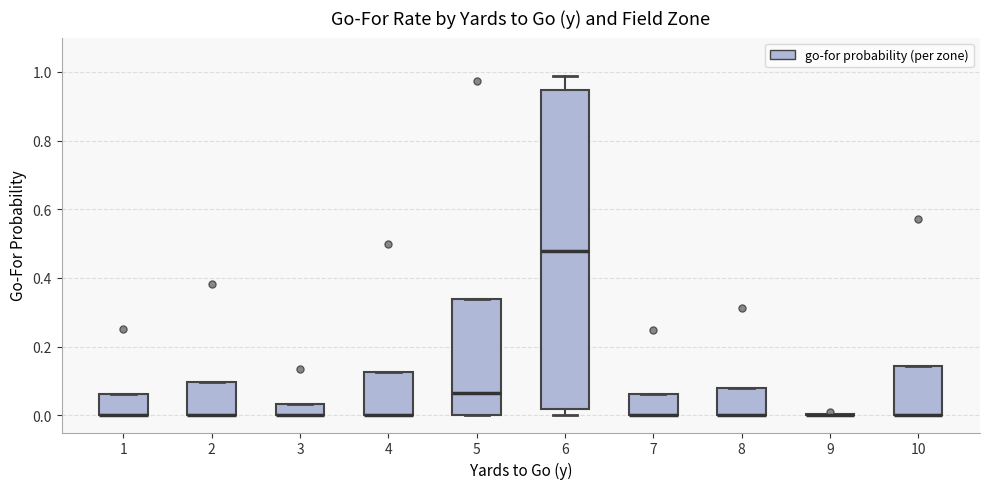

Reading left to right, transcribe this box plot: for each box, give where its median line is, the range the box spans, and where its two whiskers end, as read against the y-axis. The values are not printed on the chart, so give them approximately, as read against the axis.

1: median 0.00 (drawn on the box's lower edge), box 0.00 to 0.06, whiskers 0.00 to 0.06
2: median 0.00 (drawn on the box's lower edge), box 0.00 to 0.10, whiskers 0.00 to 0.10
3: median 0.00 (drawn on the box's lower edge), box 0.00 to 0.04, whiskers 0.00 to 0.04
4: median 0.00 (drawn on the box's lower edge), box 0.00 to 0.12, whiskers 0.00 to 0.12
5: median 0.06, box 0.00 to 0.34, whiskers 0.00 to 0.34
6: median 0.48, box 0.02 to 0.94, whiskers 0.00 to 0.98
7: median 0.00 (drawn on the box's lower edge), box 0.00 to 0.06, whiskers 0.00 to 0.06
8: median 0.00 (drawn on the box's lower edge), box 0.00 to 0.08, whiskers 0.00 to 0.08
9: box collapsed to a line at 0.00, whiskers 0.00 to 0.00
10: median 0.00 (drawn on the box's lower edge), box 0.00 to 0.14, whiskers 0.00 to 0.14